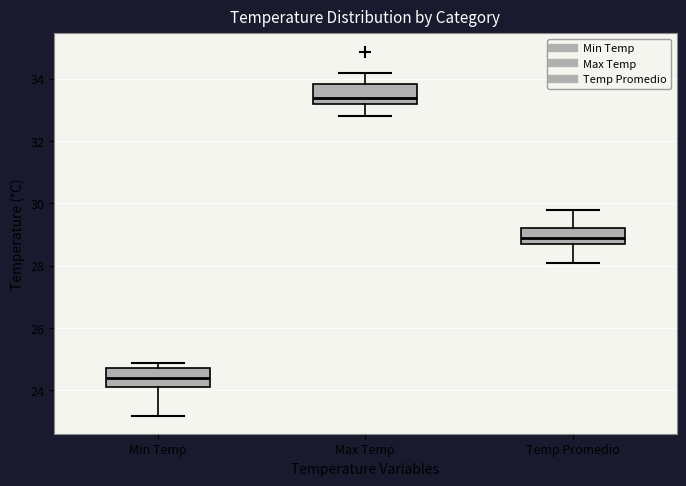

Where does the upper whisker of the box for Max Temp end on the y-axis? The values are not printed on the chart, so give them approximately, as read against the axis.

34.2